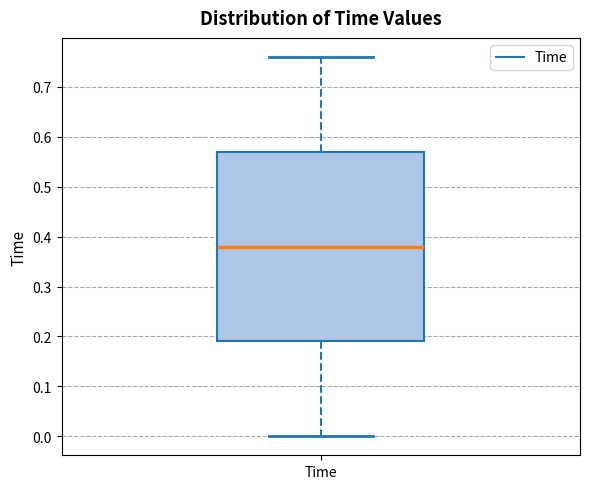

Read this box plot against the y-axis: the position of the median line, the range covered by the box, and the ends of both whiskers. The values are not printed on the chart, so give them approximately, as read against the axis.

median 0.38, box 0.19 to 0.57, whiskers 0.00 to 0.76